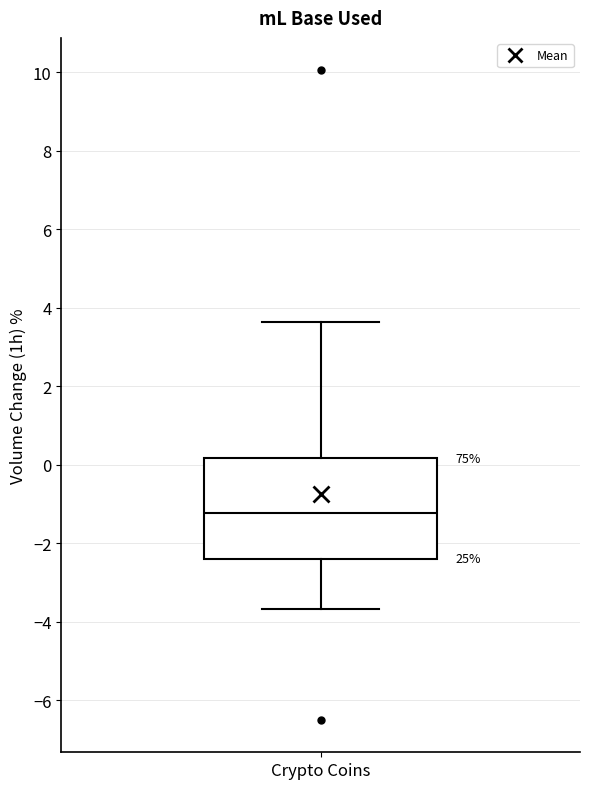

Transcribe this box plot: give where the median line is, the range the box spans, and where the two whiskers end, as read against the y-axis. The values are not printed on the chart, so give them approximately, as read against the axis.

median -1.2, box -2.4 to 0.2, whiskers -3.6 to 3.6